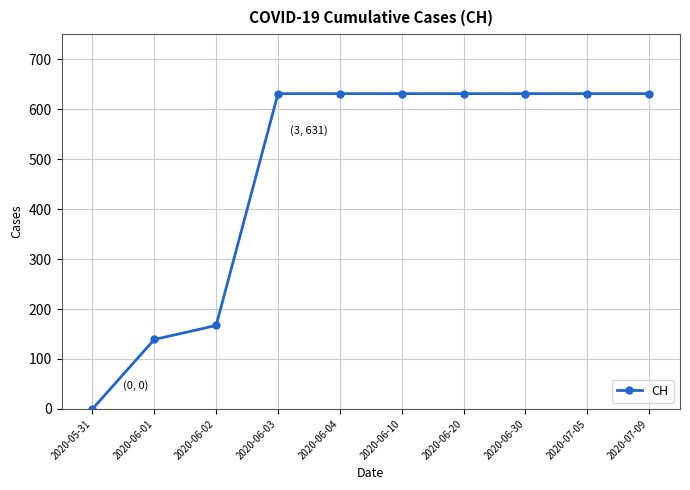

Between 2020-06-30 and 2020-06-02, which is larger?

2020-06-30